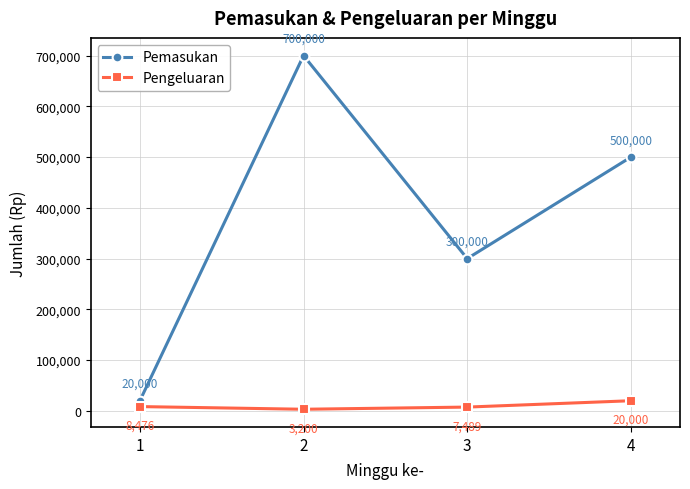

What is the smallest value displayed?

3200